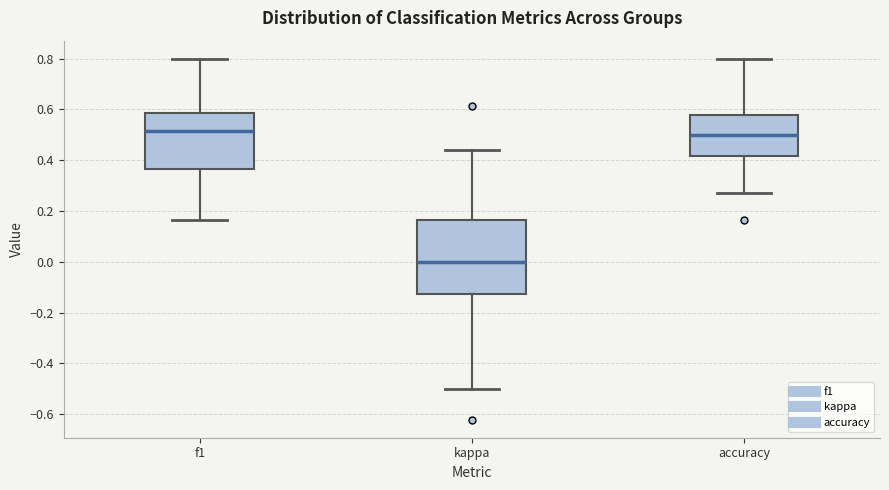

Reading left to right, transcribe this box plot: for each box, give where its median line is, the range the box spans, and where its two whiskers end, as read against the y-axis. The values are not printed on the chart, so give them approximately, as read against the axis.

f1: median 0.52, box 0.36 to 0.58, whiskers 0.16 to 0.80
kappa: median 0.00, box -0.12 to 0.16, whiskers -0.50 to 0.44
accuracy: median 0.50, box 0.42 to 0.58, whiskers 0.28 to 0.80